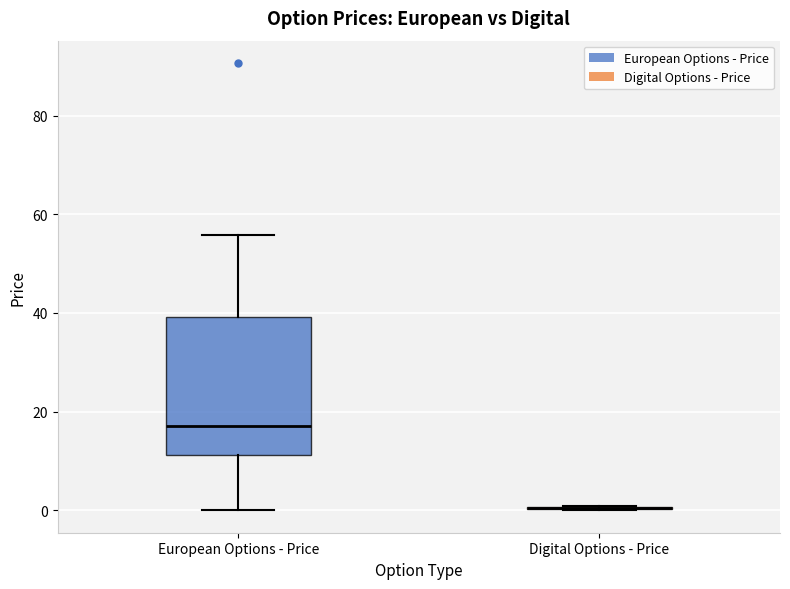

Reading left to right, transcribe this box plot: for each box, give where its median line is, the range the box spans, and where its two whiskers end, as read against the y-axis. The values are not printed on the chart, so give them approximately, as read against the axis.

European Options - Price: median 18, box 12 to 40, whiskers 0 to 56
Digital Options - Price: box collapsed to a line at 0, whiskers 0 to 0